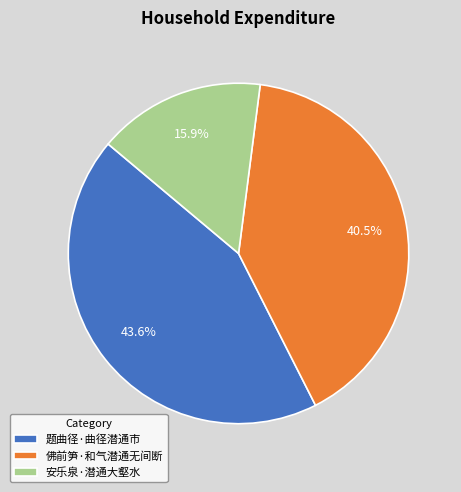

What percentage is the 安乐泉·潜通大壑水 slice, to the nearest percent?

16%